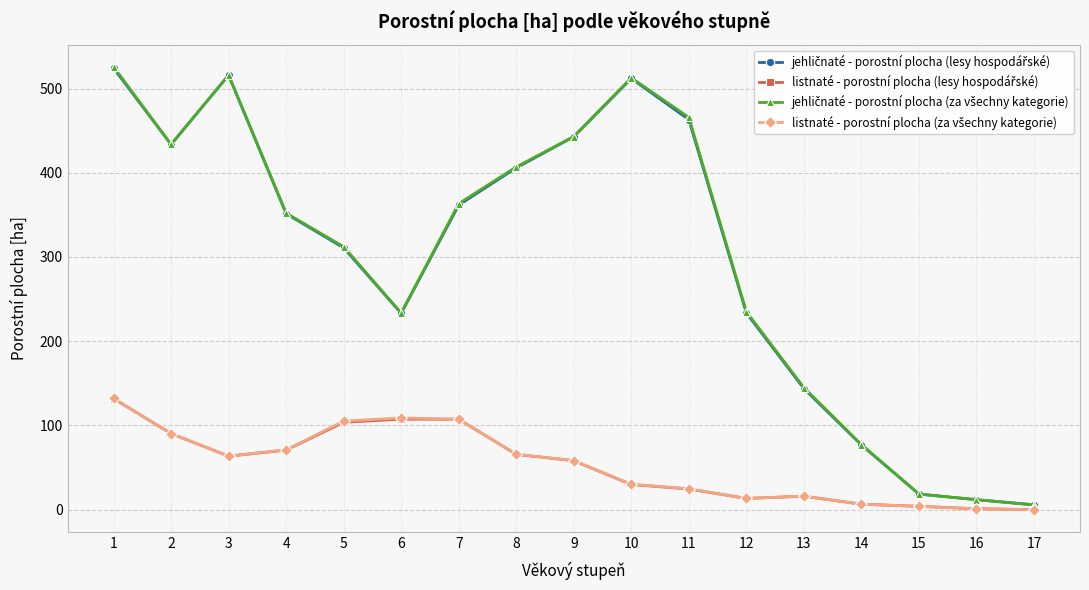

What is the total value across all series at 2?

1047.7